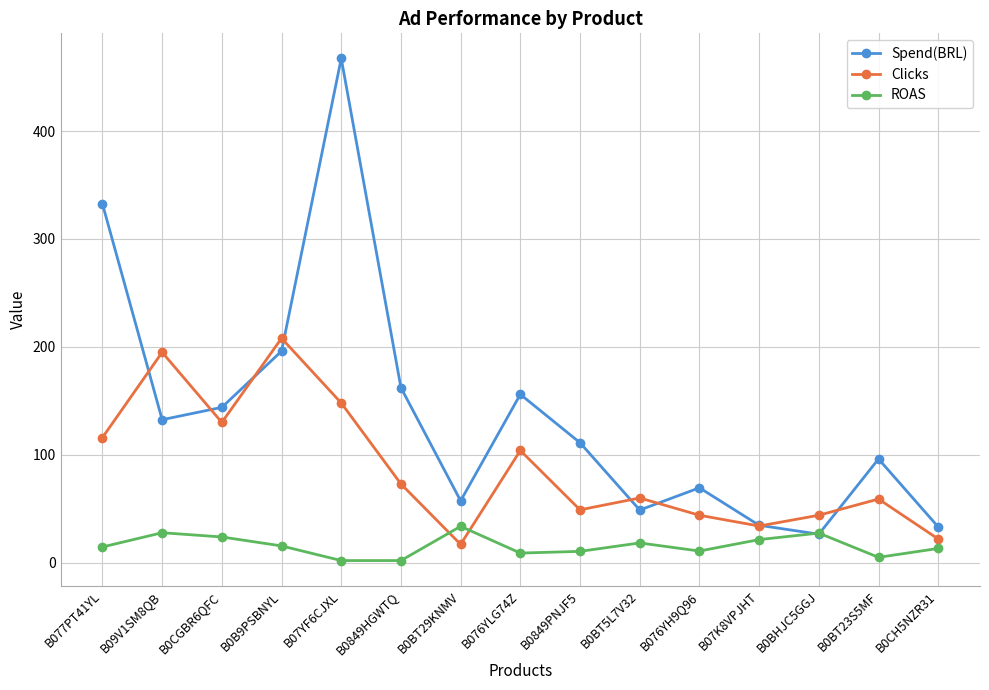

What is the sum of the Clicks values at B077PT41YL and B09V1SM8QB?

311.0